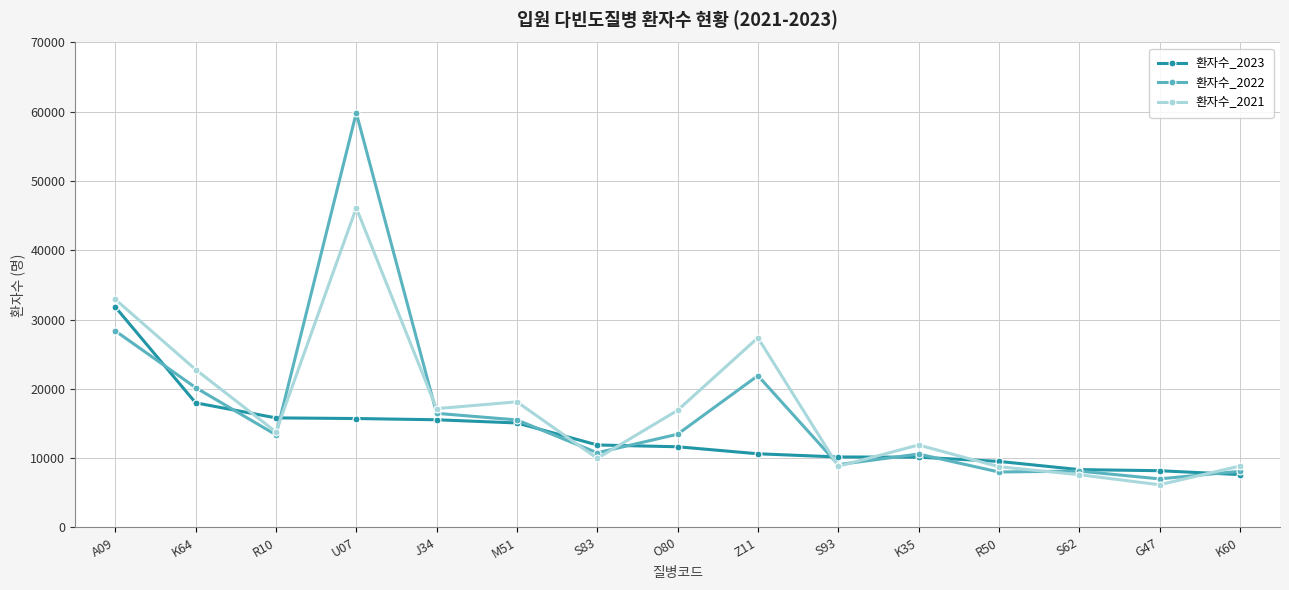

What is the sum of the 환자수_2021 values at S93 and J34?

25964